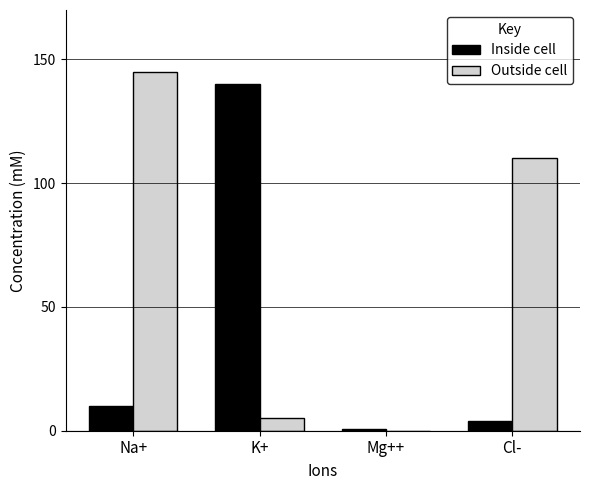

Reading right to left, list all the values displayed in this chart.

Inside cell: Cl-=4.0	Mg++=0.5	K+=140.0	Na+=10.0
Outside cell: Cl-=110.0	Mg++=0.0	K+=5.0	Na+=145.0